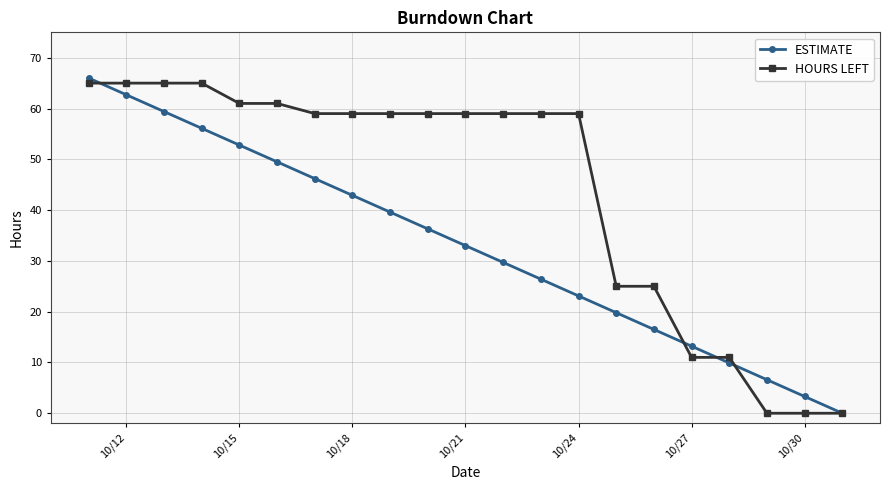

Rank the series by their average value, from highest to lowest.

HOURS LEFT, ESTIMATE